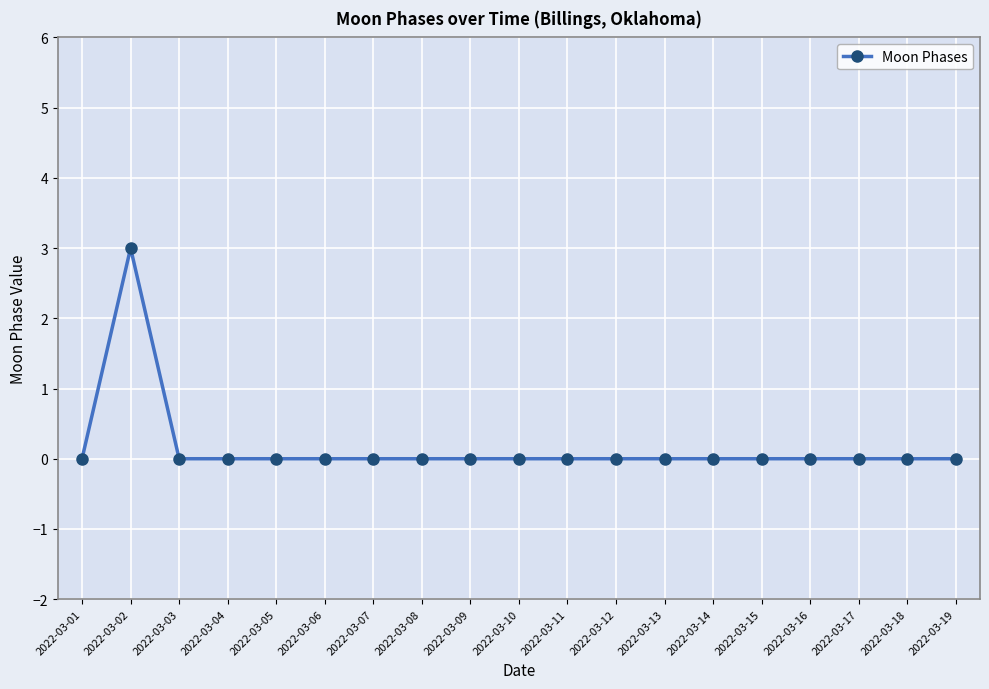

At which category does the data reach its first local peak?

2022-03-02